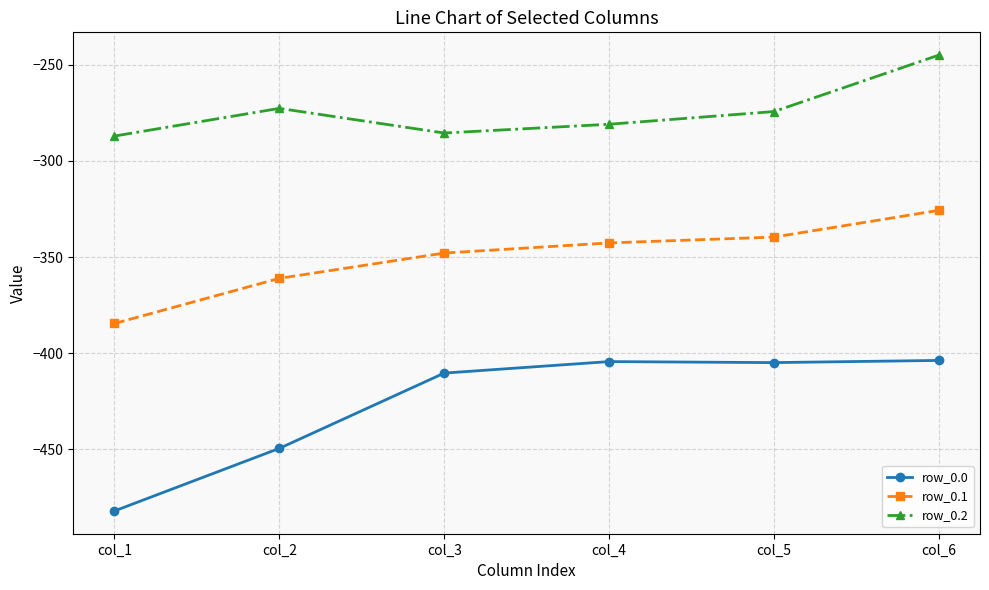

What is the value of the row_0.2 point at the 5th from the left?

-274.4